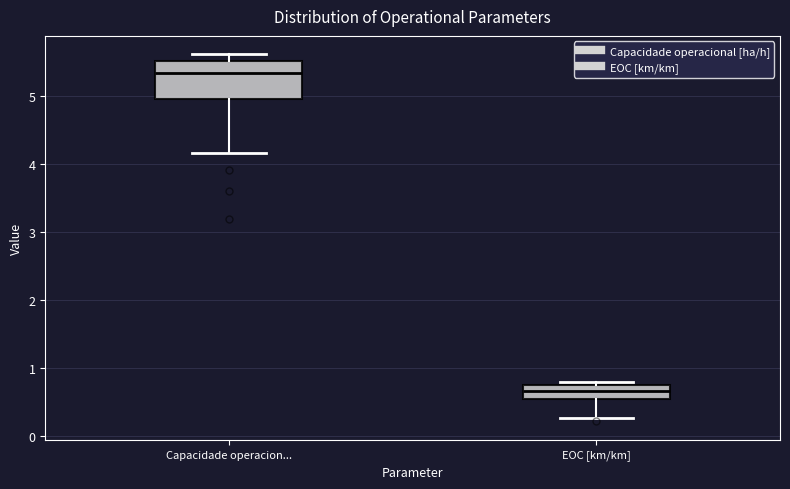

Where is the upper edge of the box for EOC [km/km] on the y-axis? The values are not printed on the chart, so give them approximately, as read against the axis.

0.8